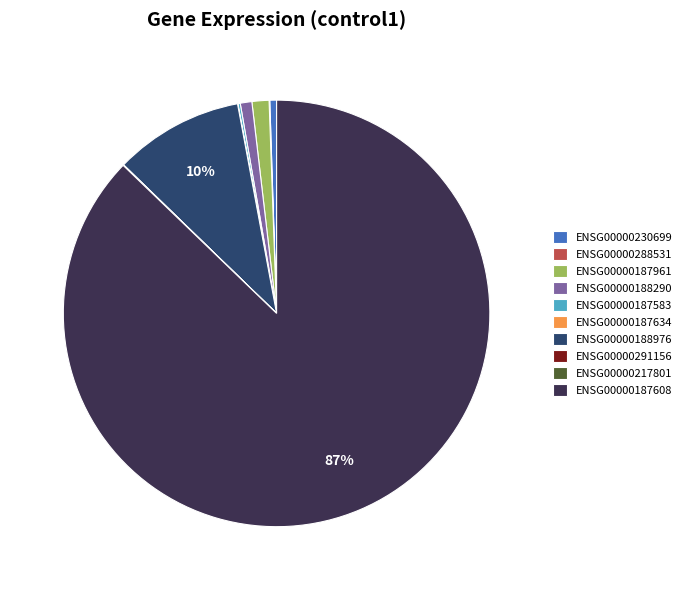

To the nearest percent, what is the average slice percentage?

10%